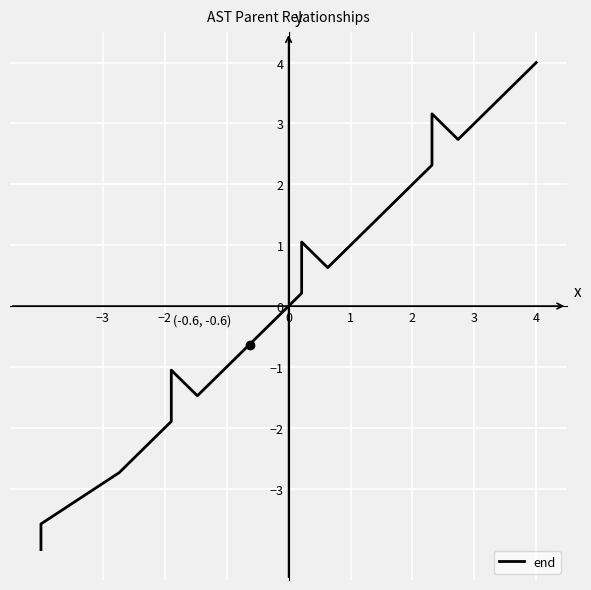

Which category has the lowest value across all series?

−3